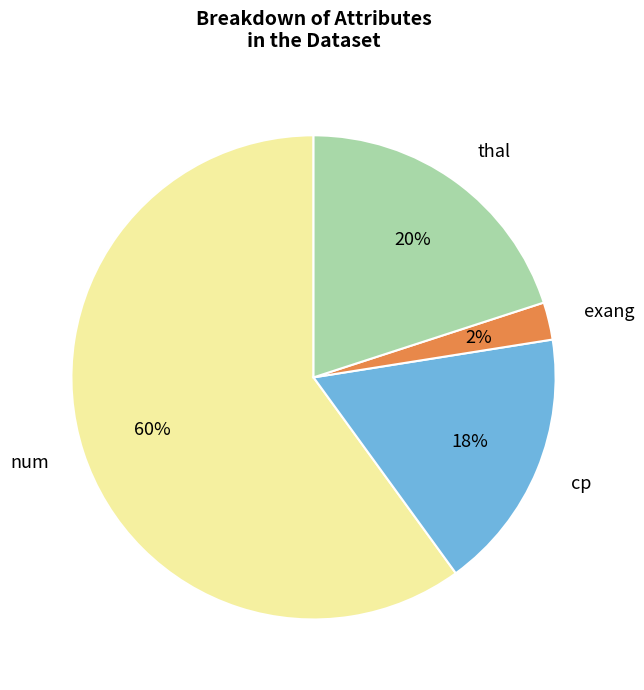

To the nearest percent, what percentage of the pie is num?

60%